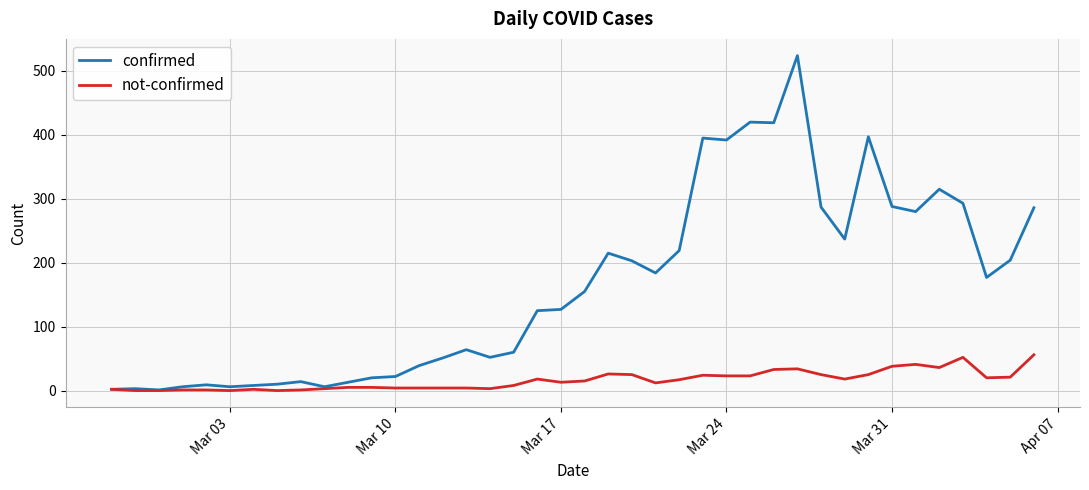

List the series in order of their overall mean, lowest first.

not-confirmed, confirmed